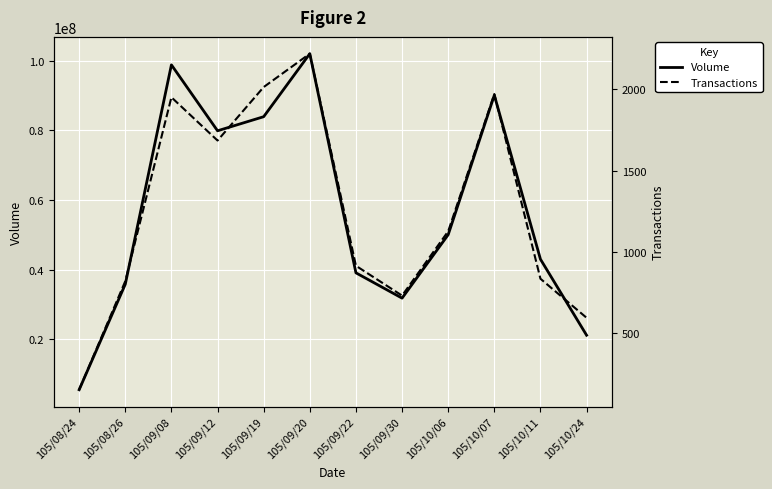

Does the chart display data point markers on the line(s)?

No